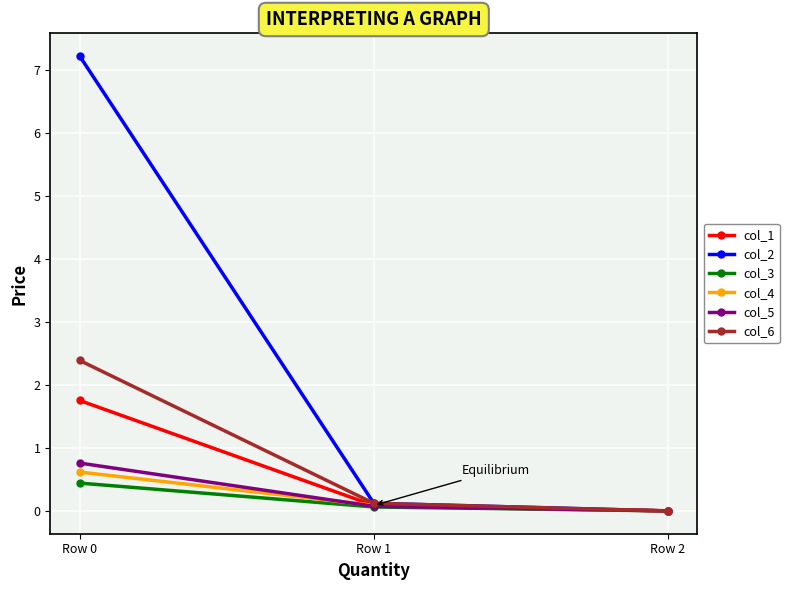

Which series has the largest total across all categories?

col_2